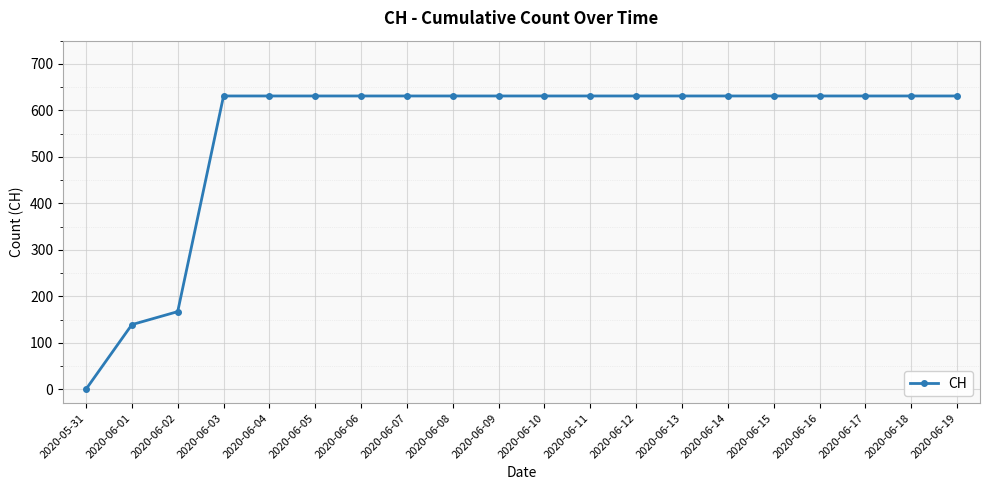

Approximately how many times larger is the value at 2020-06-06 compared to 2020-06-14?

1.0